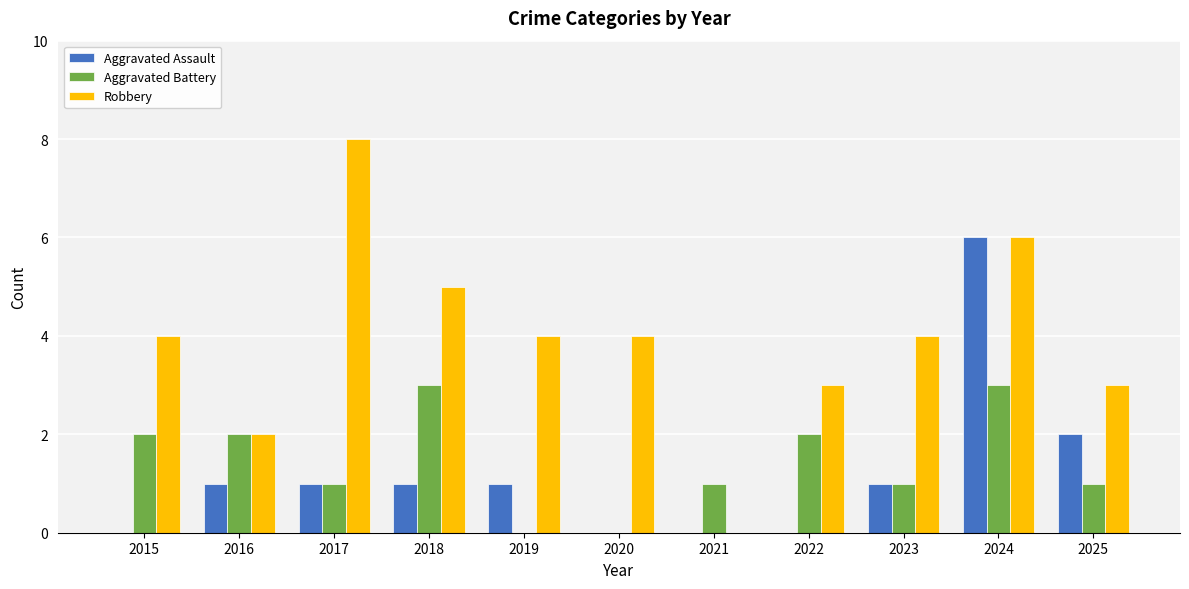

Which series changed the most between 2015 and 2025?

Aggravated Assault